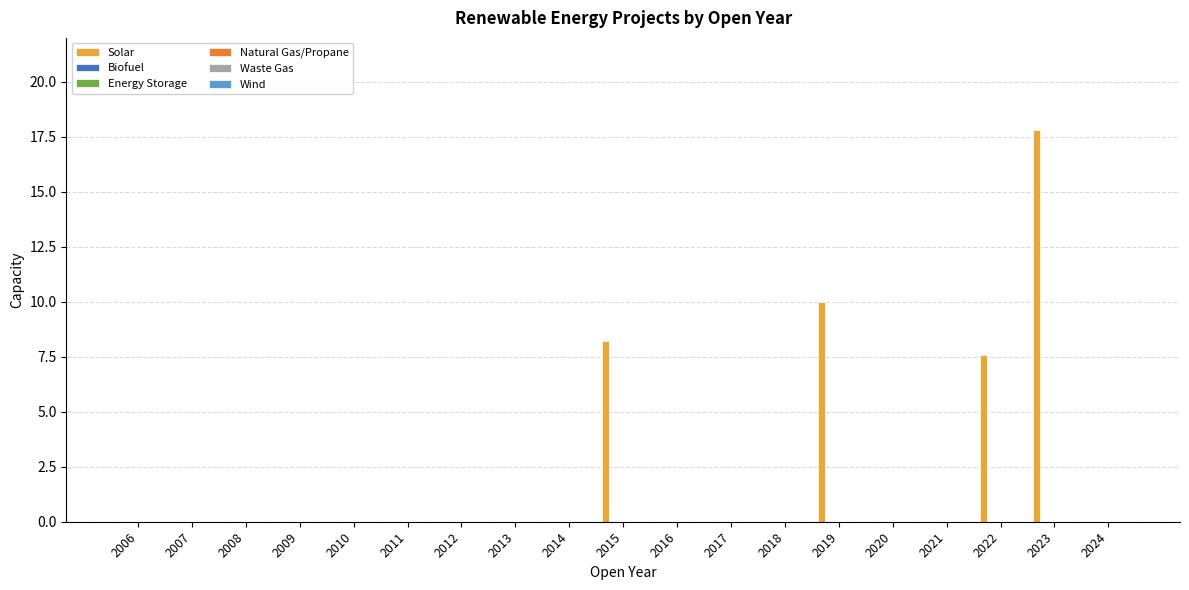

What is the sum of all values?

43.6